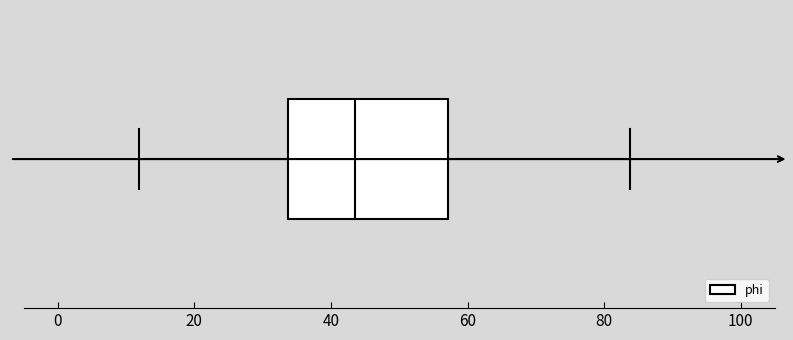

Transcribe this box plot: give where the median line is, the range the box spans, and where the two whiskers end, as read against the x-axis. The values are not printed on the chart, so give them approximately, as read against the axis.

median 44, box 34 to 58, whiskers 12 to 84